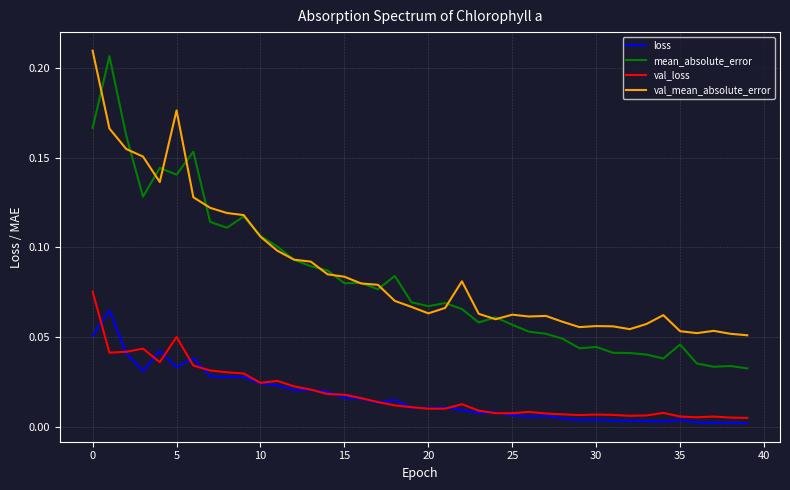

True or false: val_mean_absolute_error and loss intersect in this chart.

False